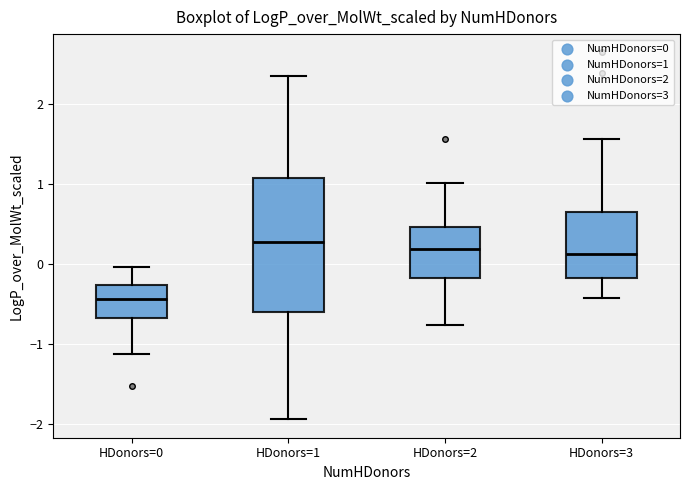

Reading left to right, transcribe this box plot: for each box, give where its median line is, the range the box spans, and where its two whiskers end, as read against the y-axis. The values are not printed on the chart, so give them approximately, as read against the axis.

HDonors=0: median -0.4, box -0.7 to -0.3, whiskers -1.1 to 0.0
HDonors=1: median 0.3, box -0.6 to 1.1, whiskers -1.9 to 2.4
HDonors=2: median 0.2, box -0.2 to 0.5, whiskers -0.8 to 1.0
HDonors=3: median 0.1, box -0.2 to 0.7, whiskers -0.4 to 1.6